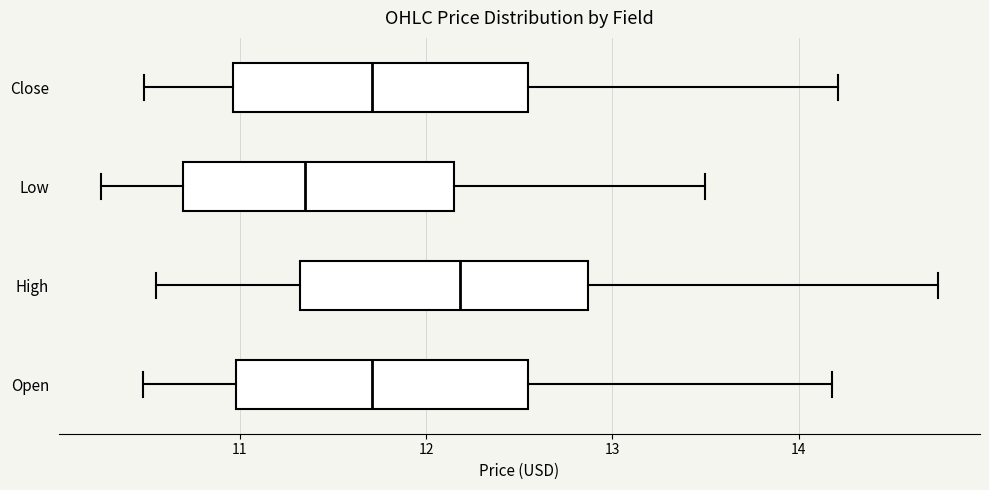

Which box has the furthest to the right median line?

High